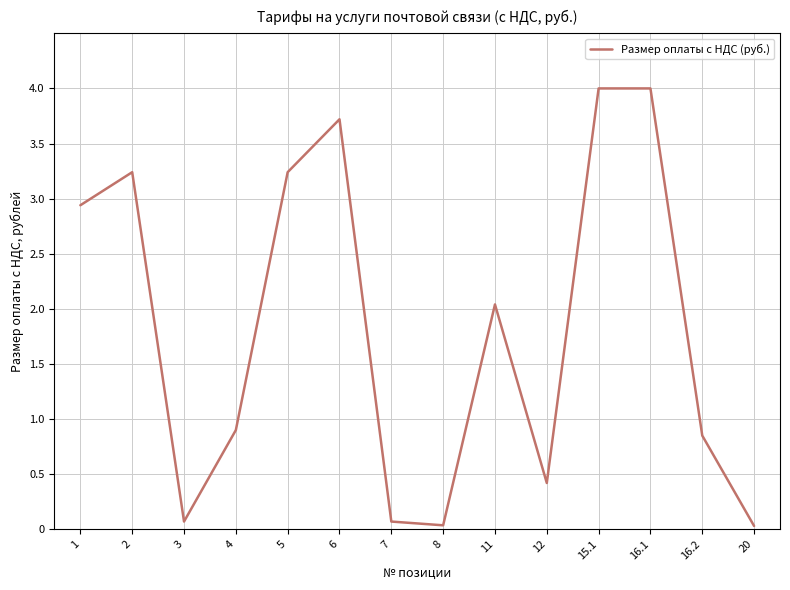

True or false: the data shows 0.4 at 12.

True